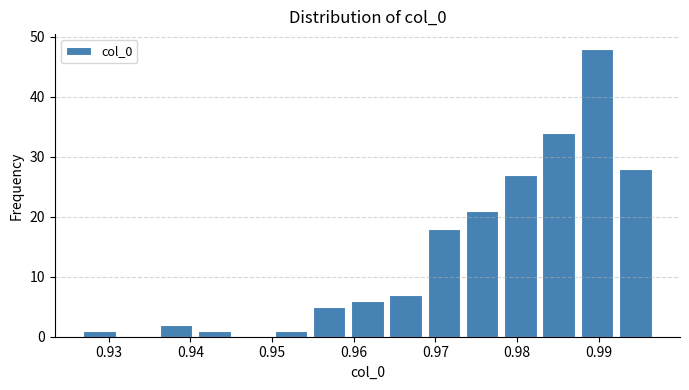

What is the height of the bar covering 0.941 to 0.945 on the x-axis? Neither the bar edges nor the heights are printed on the chart, so give them approximately, as read against the axes.

1